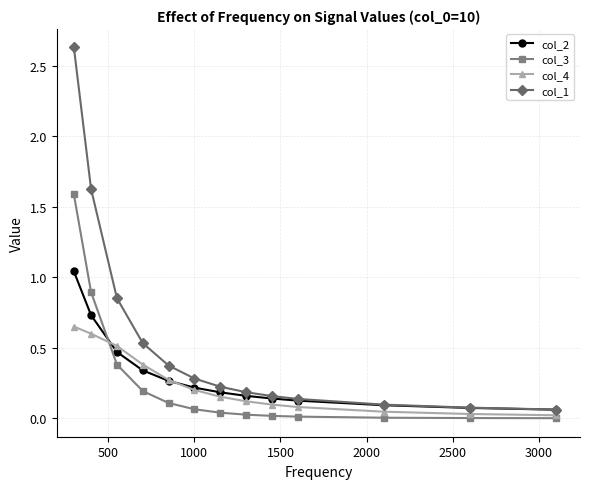

True or false: col_3 and col_1 intersect in this chart.

False